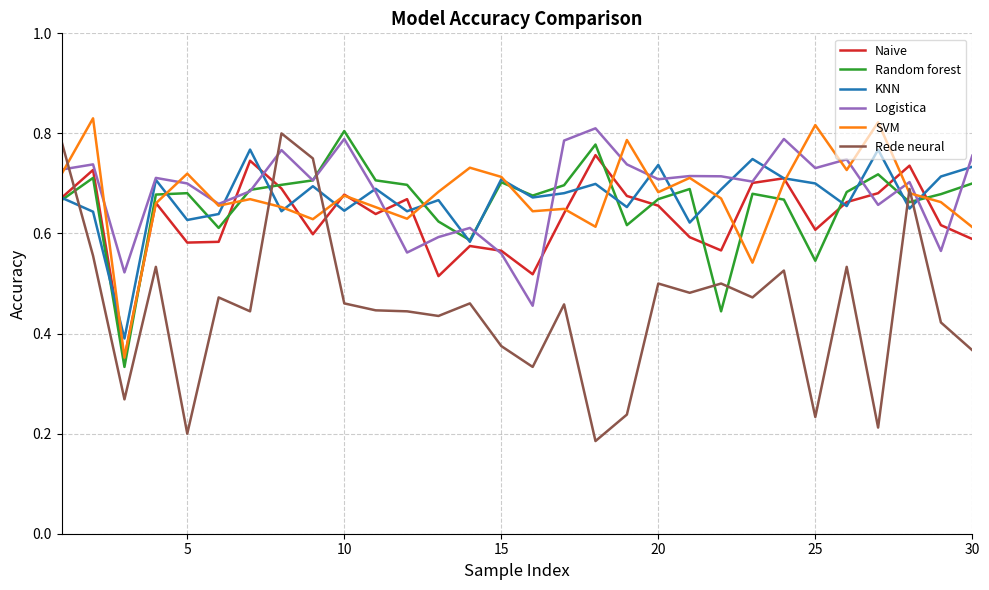

Which series has the largest total across all categories?

Logistica